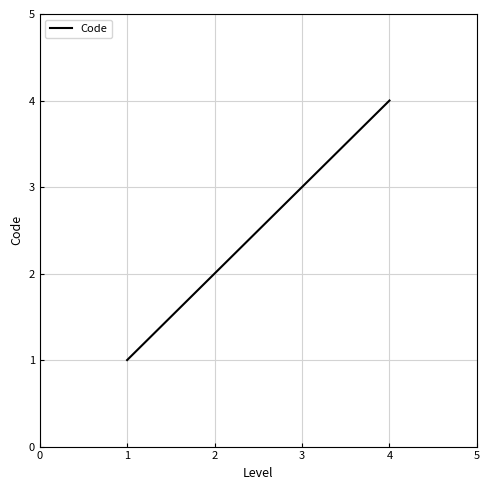

What is the change in value from 1 to 2?

+1